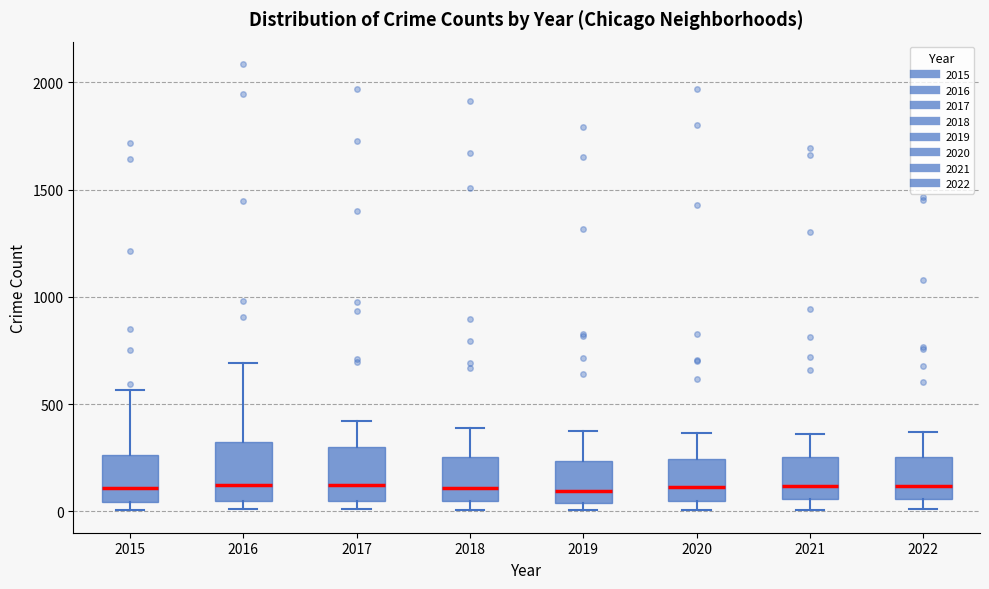

Where is the upper edge of the box at x = 2017 on the y-axis? The values are not printed on the chart, so give them approximately, as read against the axis.

300